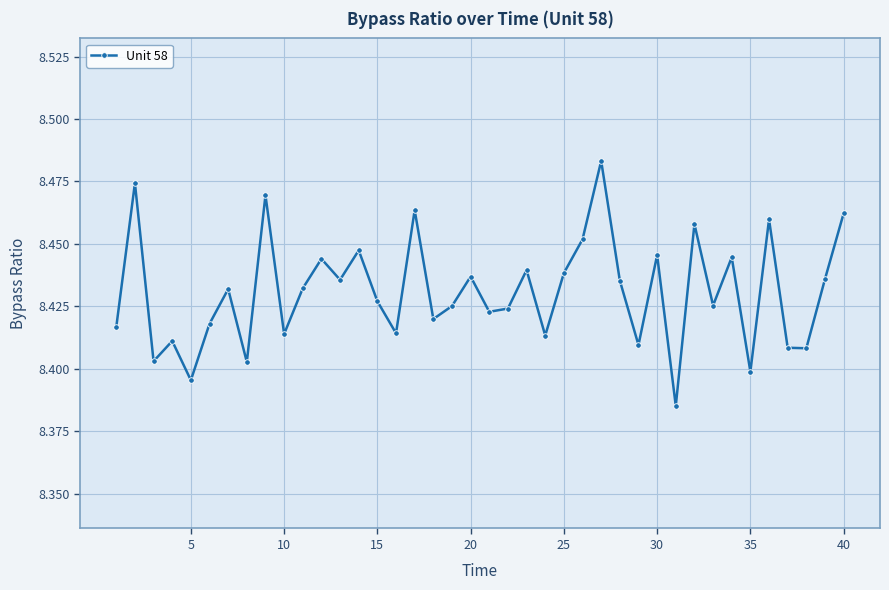

What is the sum of all values?

337.2